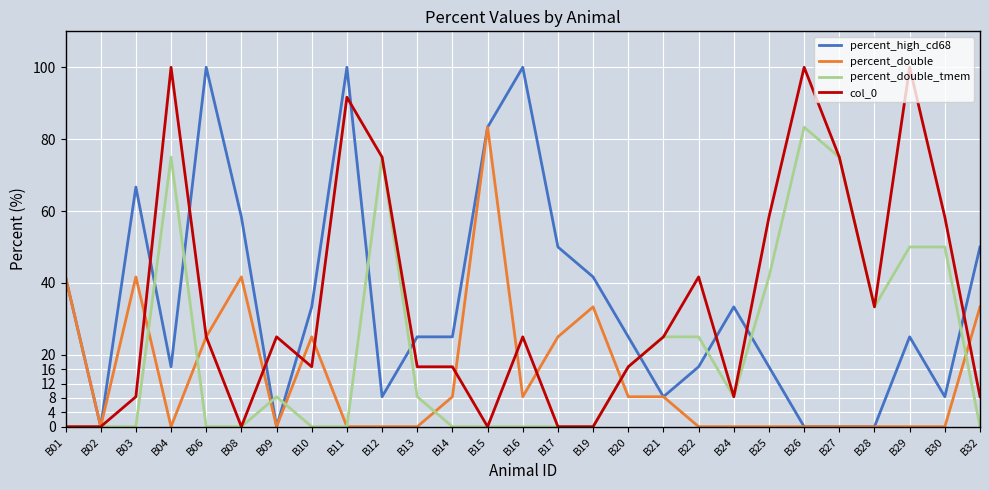

What are all the series names shown in the legend?

percent_high_cd68, percent_double, percent_double_tmem, col_0